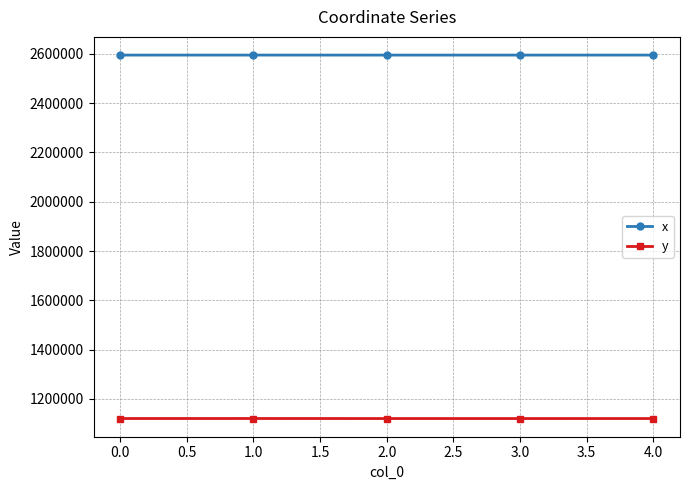

True or false: y and x cross at least once.

False